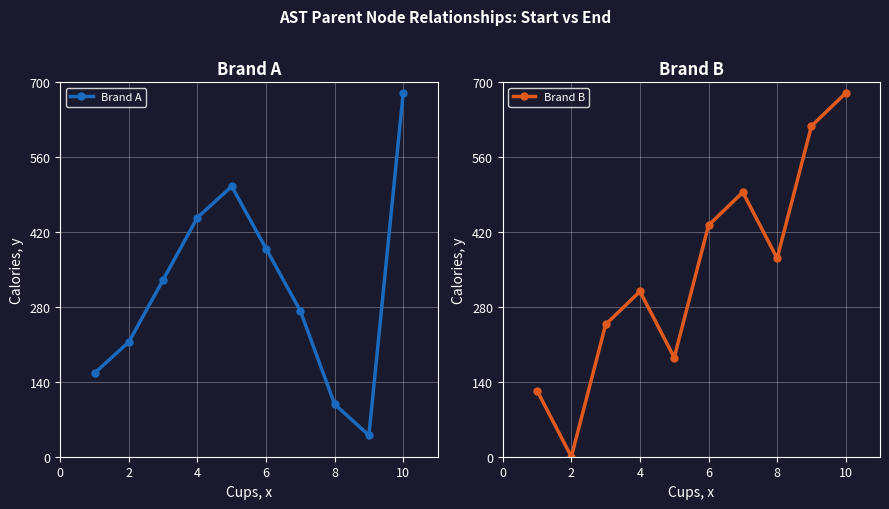

How many interior local peaks does the Brand A series have?

1